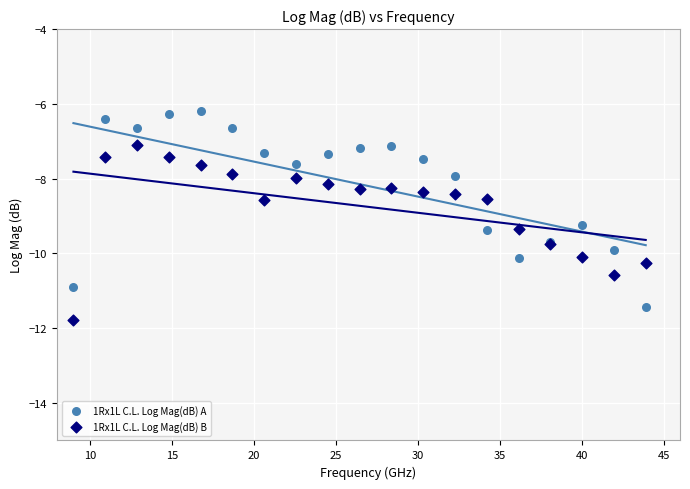

Which series reaches the maximum Y coordinate?

1Rx1L C.L. Log Mag(dB) A